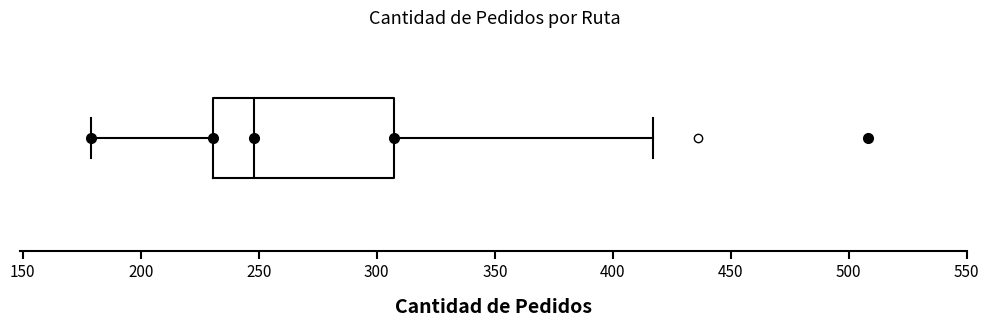

Read this box plot against the x-axis: the position of the median line, the range covered by the box, and the ends of both whiskers. The values are not printed on the chart, so give them approximately, as read against the axis.

median 250, box 230 to 310, whiskers 180 to 415